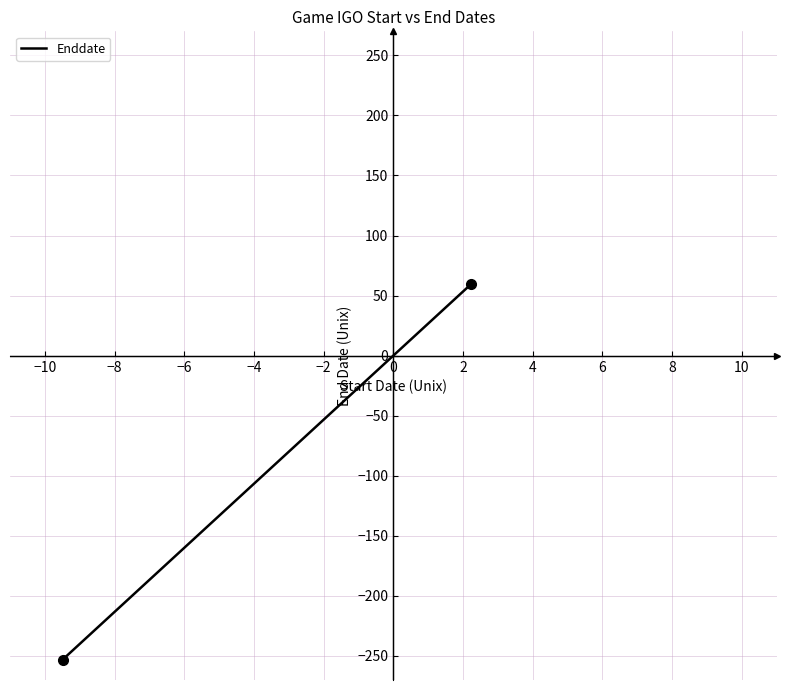

What is the difference between the maximum and minimum values?

312.6